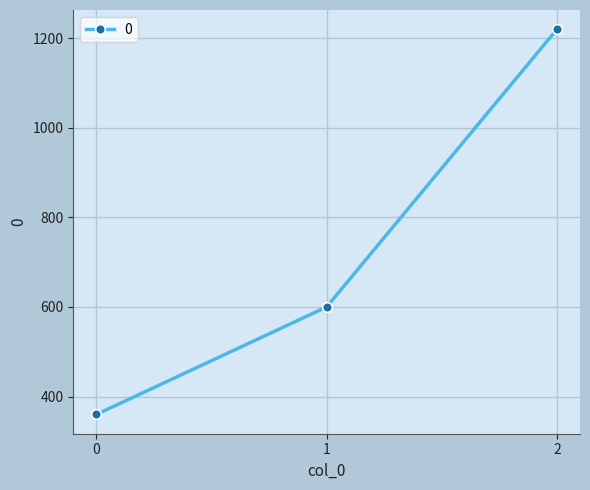

Reading left to right, list all the values displayed in this chart.

0=360	1=600	2=1220